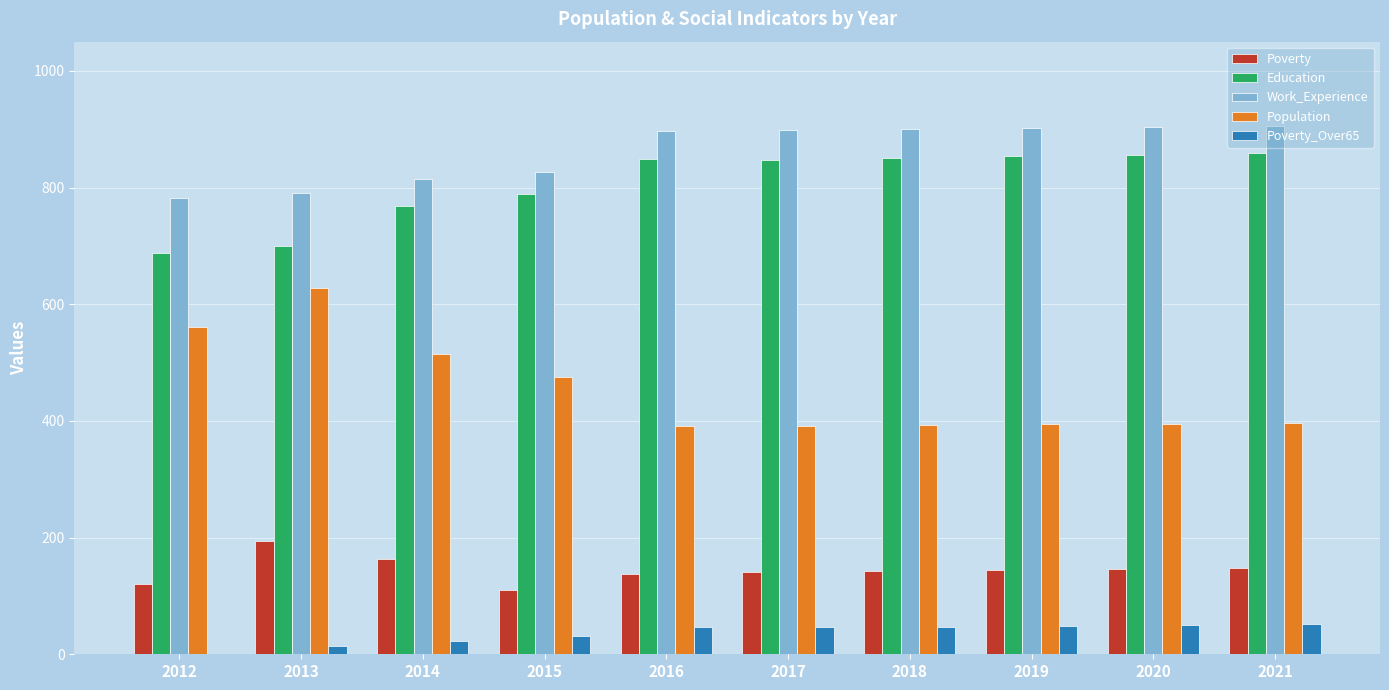

Which category has the highest value in the Population series?

2013